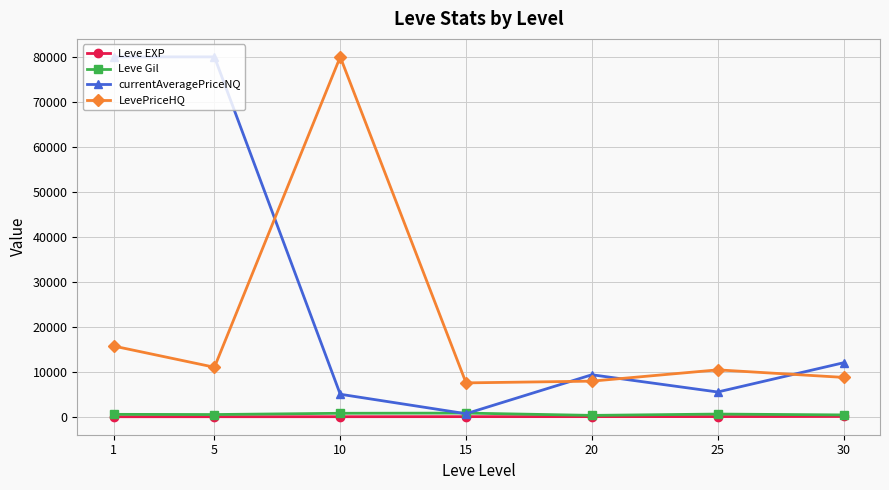

What is the total value across all series at 5?

91494.5